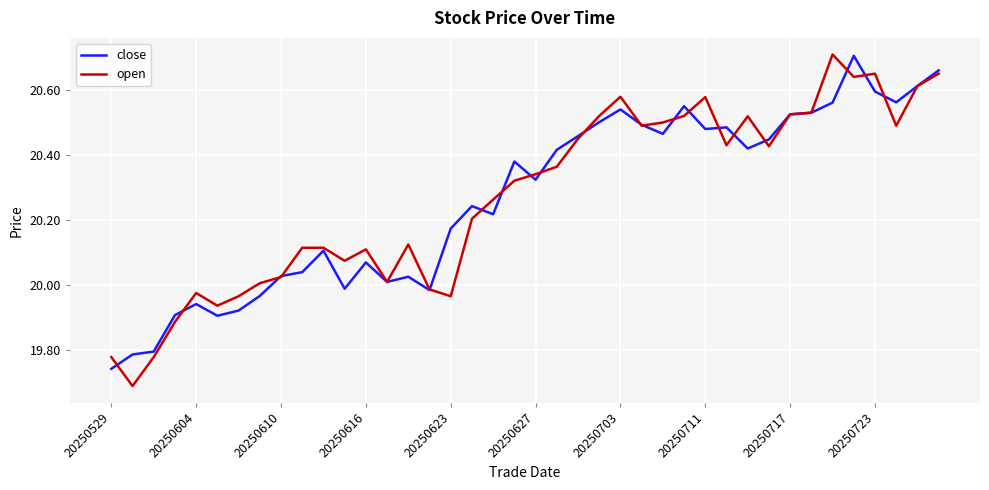

How many interior local peaks does the close series have?

10